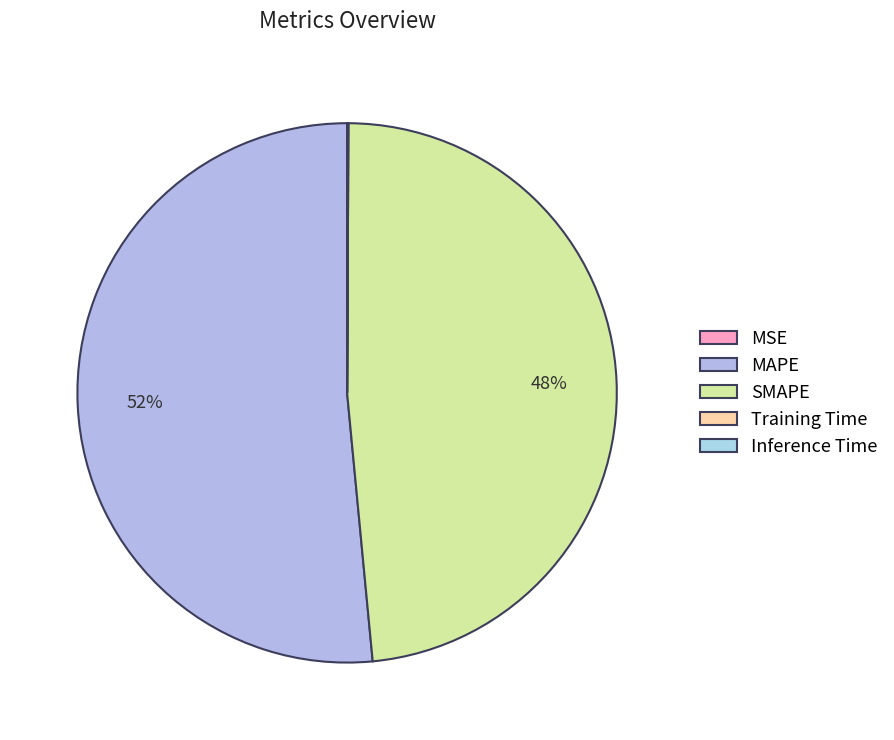

How many segments does this pie chart have?

5